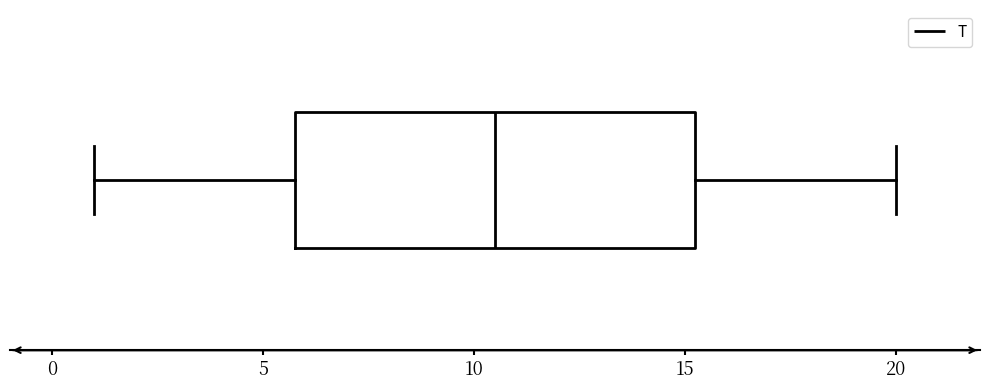

Read this box plot against the x-axis: the position of the median line, the range covered by the box, and the ends of both whiskers. The values are not printed on the chart, so give them approximately, as read against the axis.

median 10.5, box 6.0 to 15.5, whiskers 1.0 to 20.0